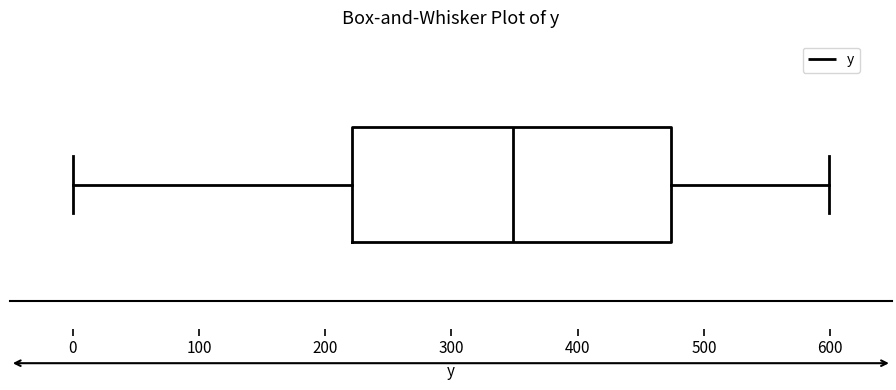

Where does the median line of the box sit on the x-axis? The values are not printed on the chart, so give them approximately, as read against the axis.

350